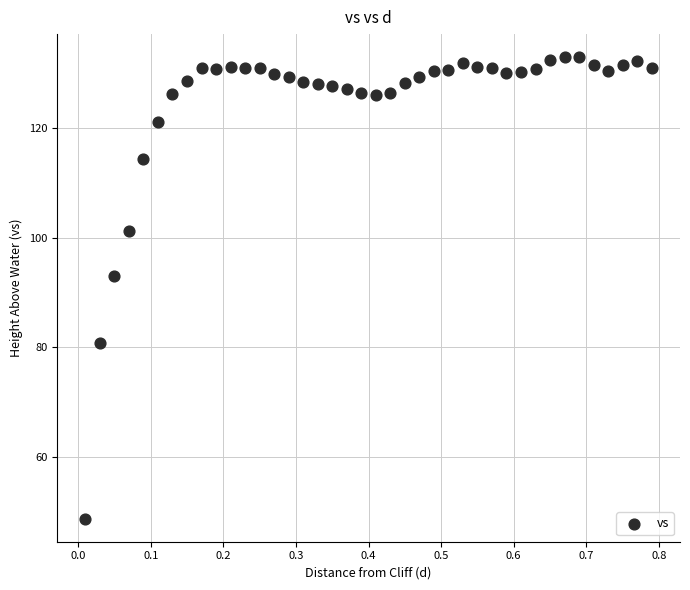

What is the range of Y values (max minus min)?

84.2